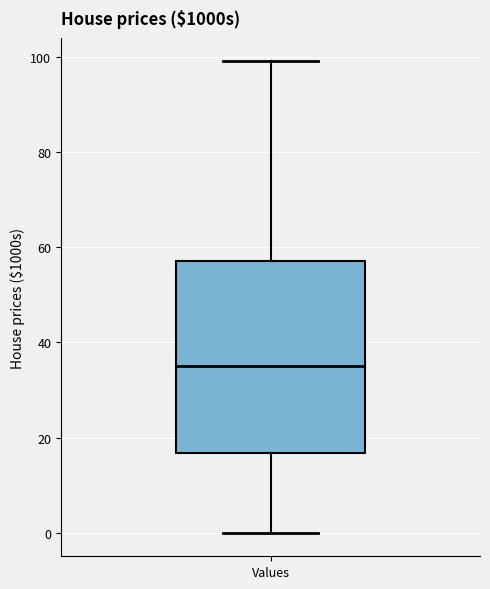

Transcribe this box plot: give where the median line is, the range the box spans, and where the two whiskers end, as read against the y-axis. The values are not printed on the chart, so give them approximately, as read against the axis.

median 36, box 16 to 58, whiskers 0 to 100